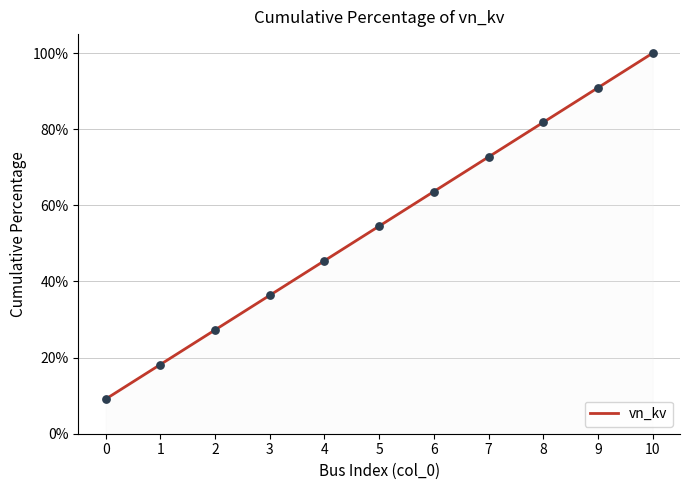

Between 0 and 6, which is larger?

6